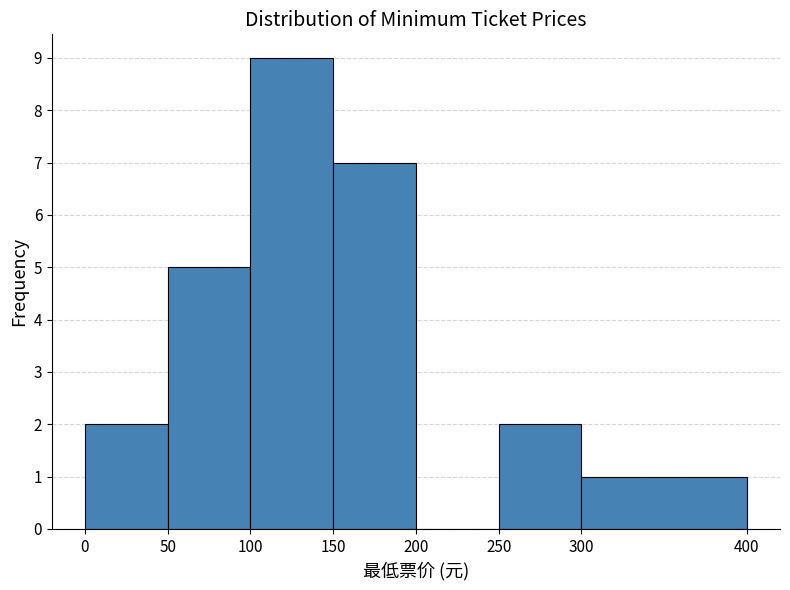

Reading left to right, list every bar in this chart as the range it spans on the x-axis followed by its height. The values are not printed on the chart, so give them approximately, as read against the axis.

0 to 50: 2
50 to 100: 5
100 to 150: 9
150 to 200: 7
200 to 250: 0
250 to 300: 2
300 to 400: 1